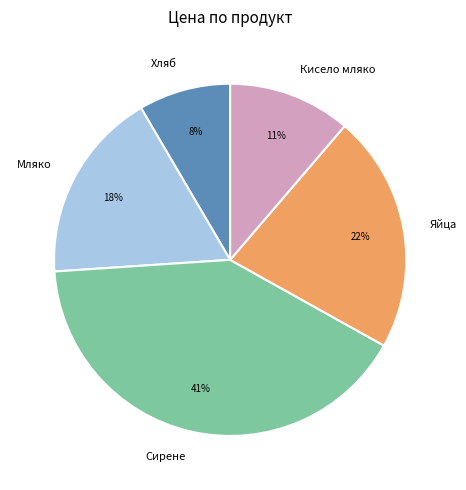

The Сирене slice represents 27% of the pie. True or false?

False